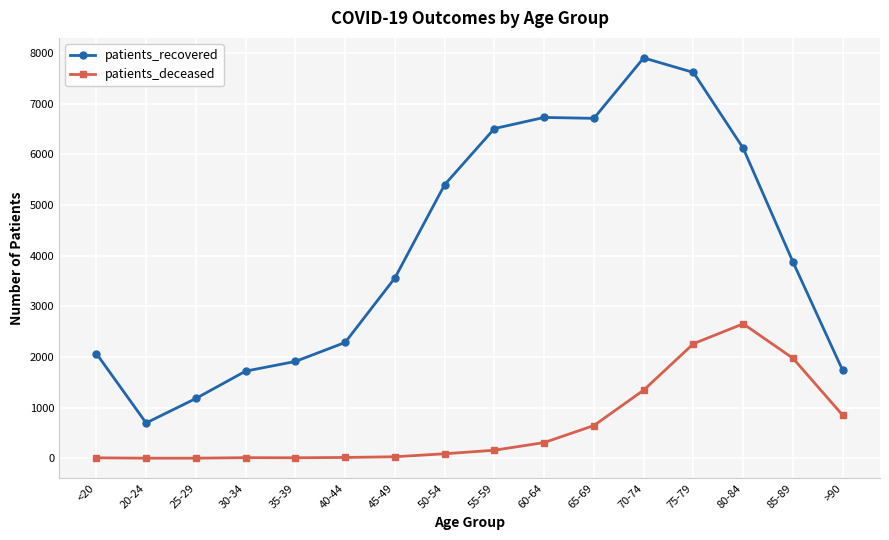

Which series changed the most between 55-59 and 85-89?

patients_recovered